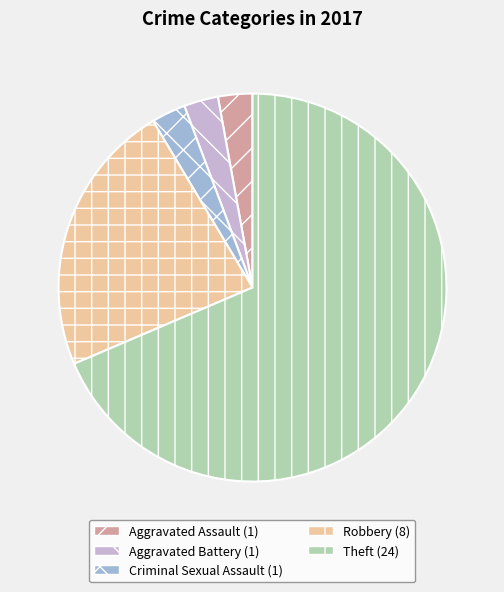

The Criminal Sexual Assault slice represents 3% of the pie. True or false?

True